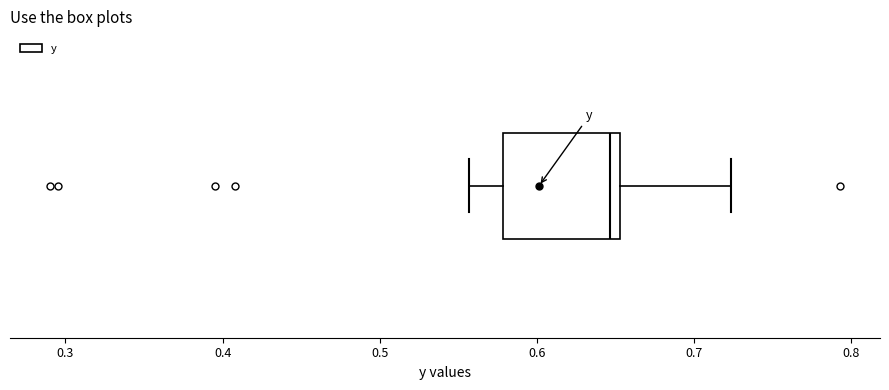

Read this box plot against the x-axis: the position of the median line, the range covered by the box, and the ends of both whiskers. The values are not printed on the chart, so give them approximately, as read against the axis.

median 0.65 (just left of the box's right edge), box 0.58 to 0.65, whiskers 0.56 to 0.72